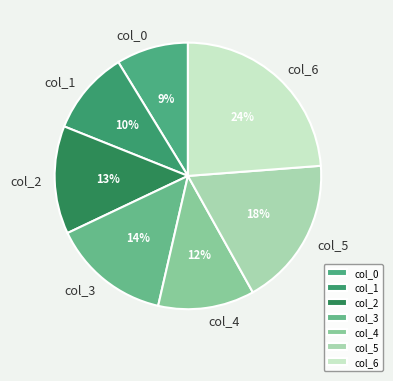

Does col_3 account for over 50% of the chart?

No